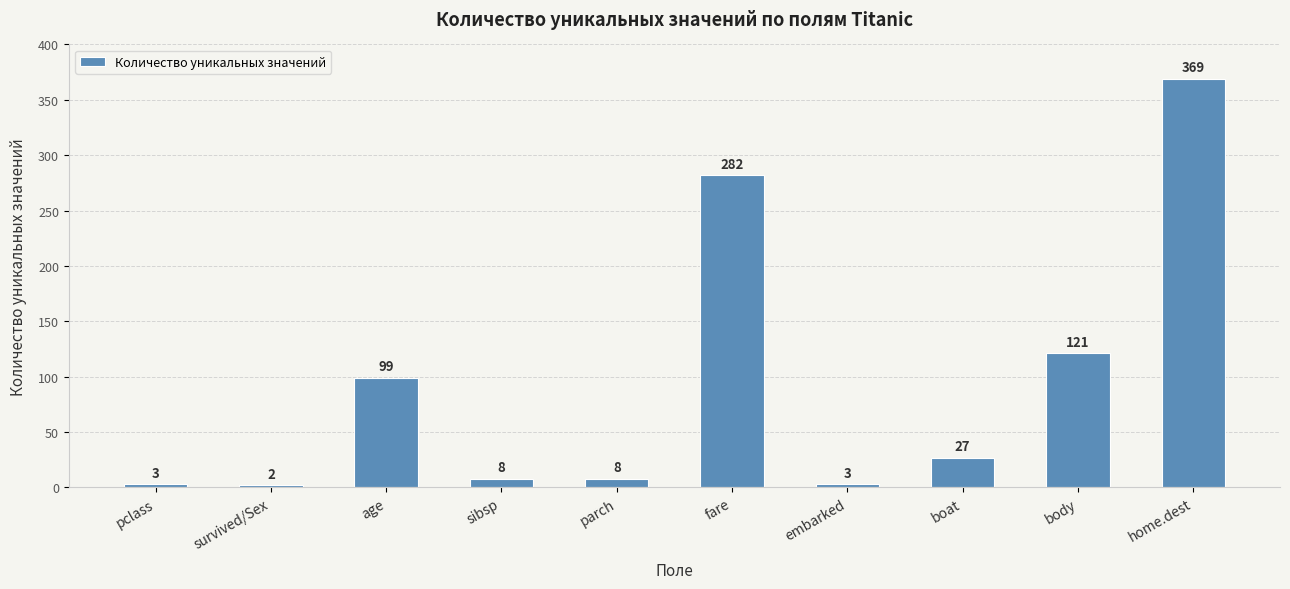

The chart shows a value of 3 at pclass. True or false?

True